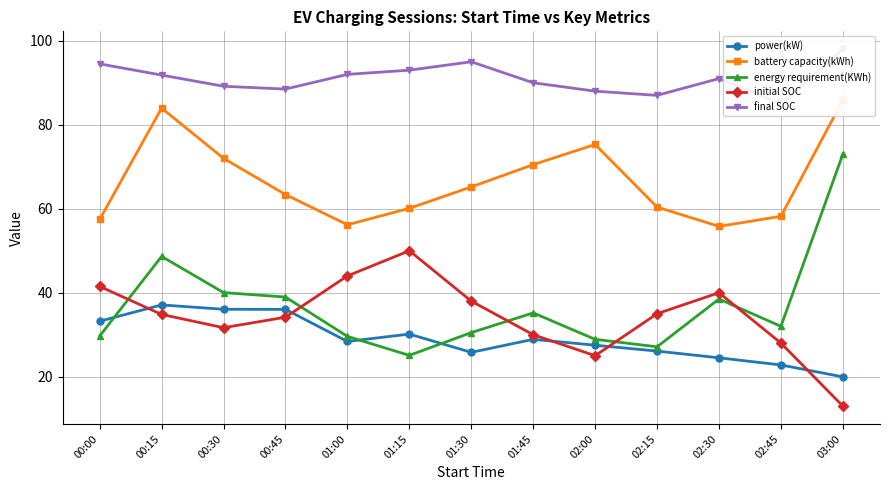

What is the label of the 10th point from the right?

00:45